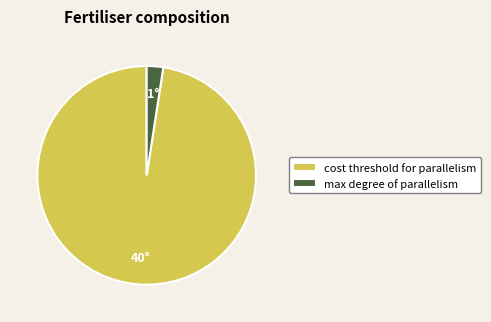

Which slice is the largest?

cost threshold for parallelism